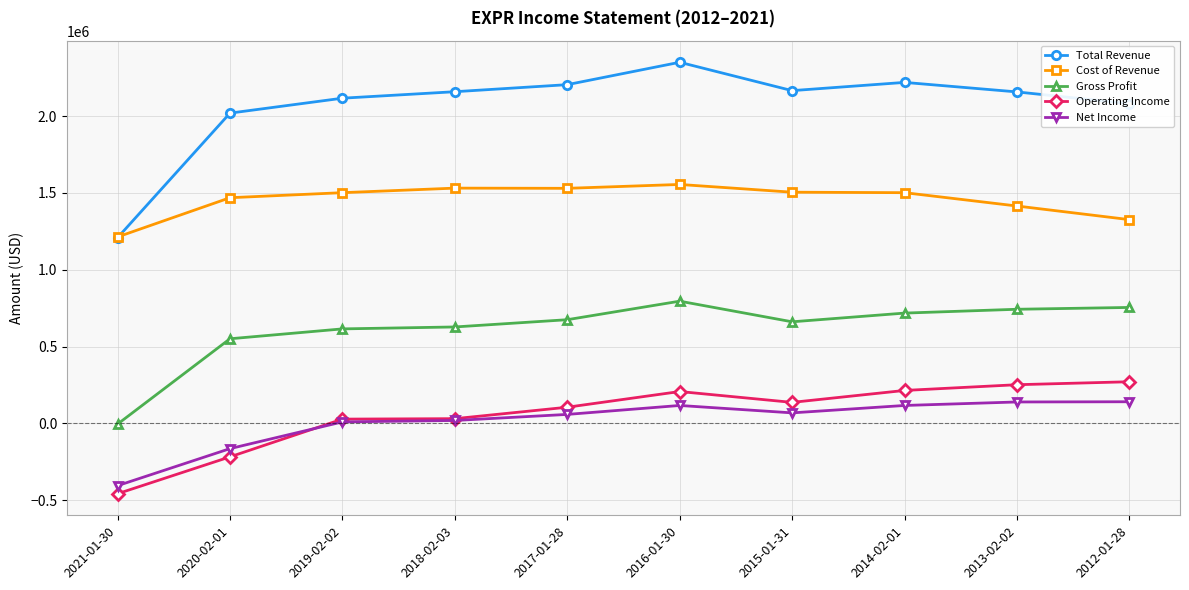

What is the value of the Cost of Revenue point at the 5th from the left?

1529700